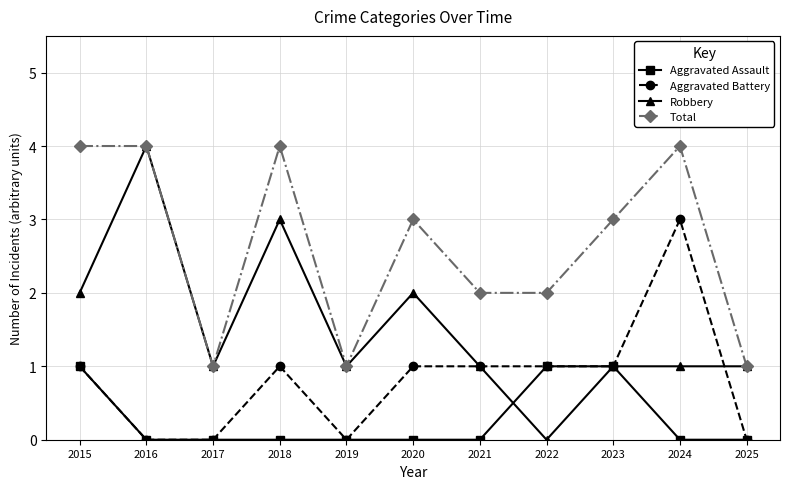

Where is the first local minimum for Total?

2017